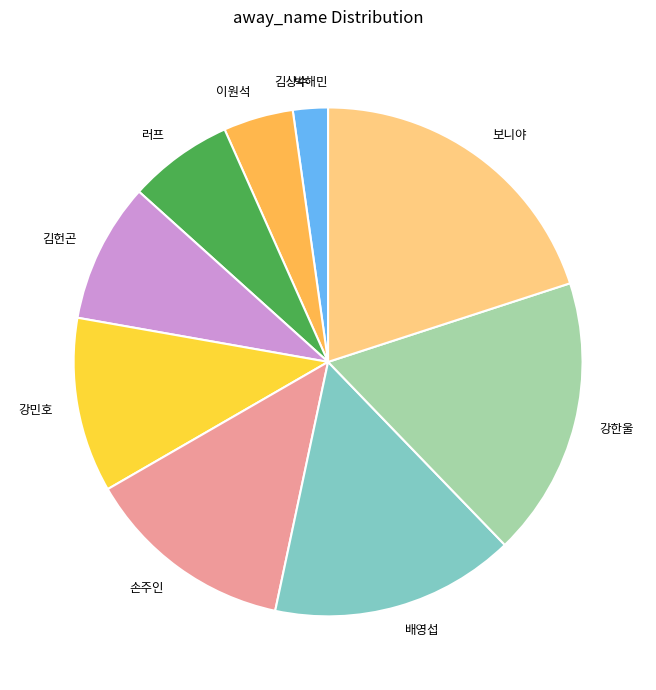

What is the ratio of the value at 이원석 to the value at 러프?

0.7